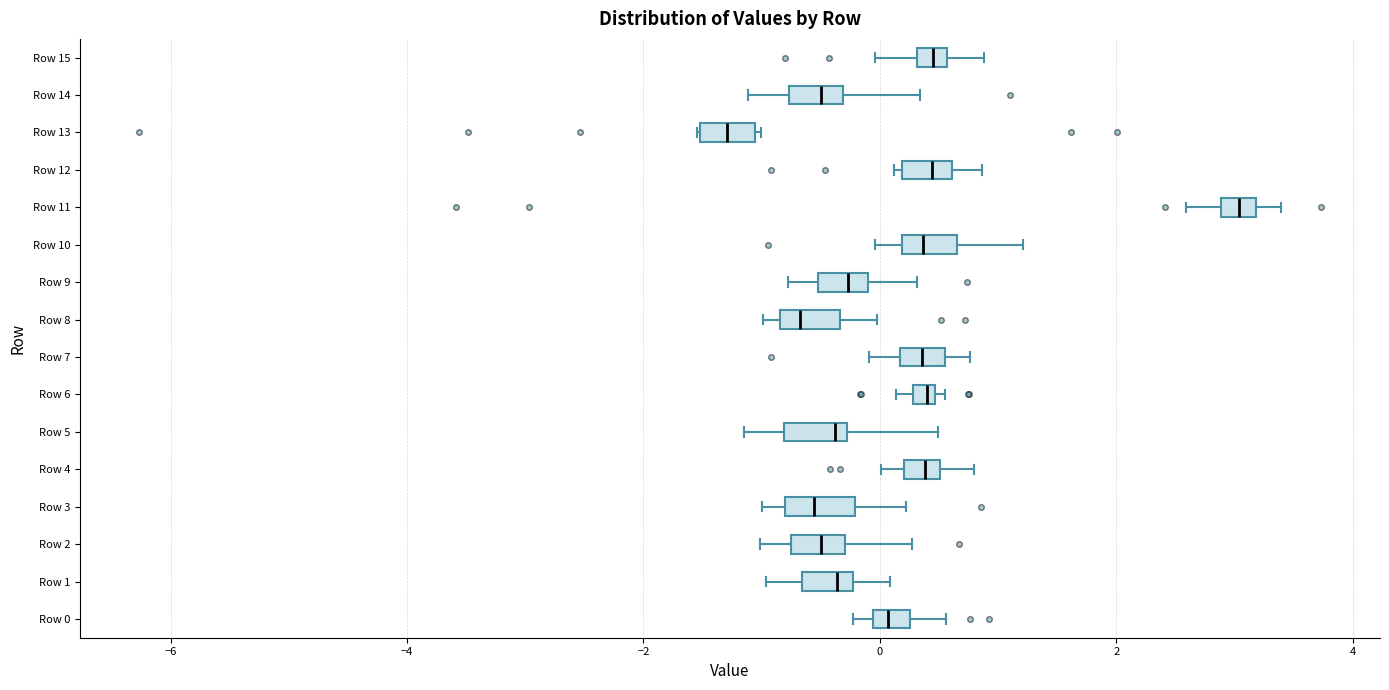

Which box has the furthest to the left median line?

Row 13